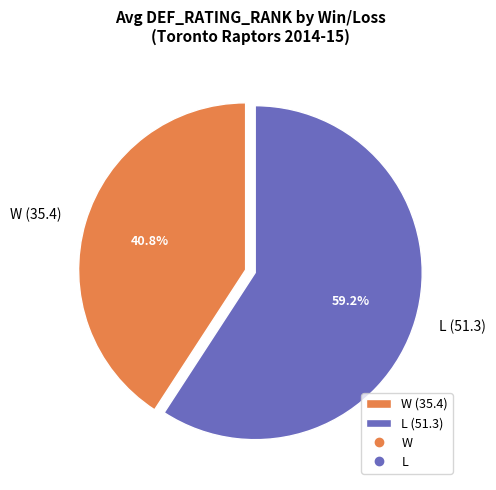

Between W (35.4) and L (51.3), which is larger?

L (51.3)